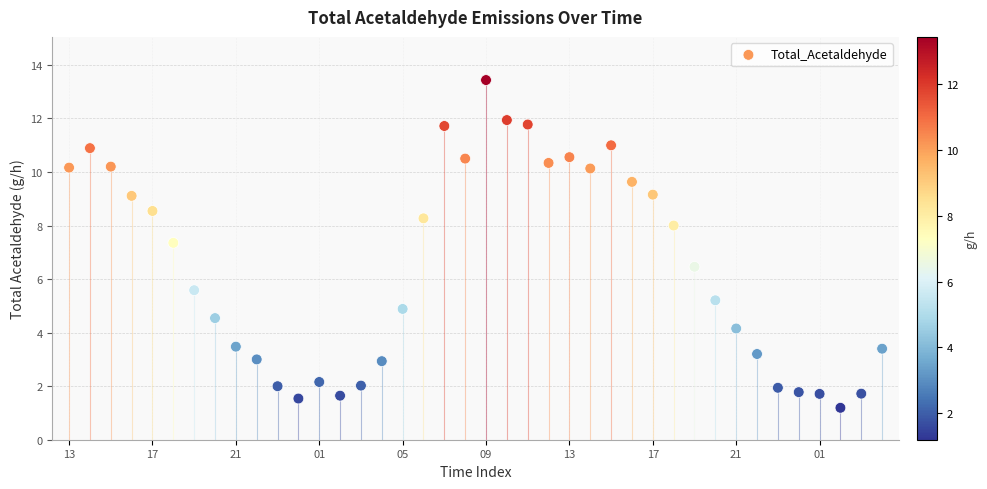

What is the range of Y values (max minus min)?

12.2